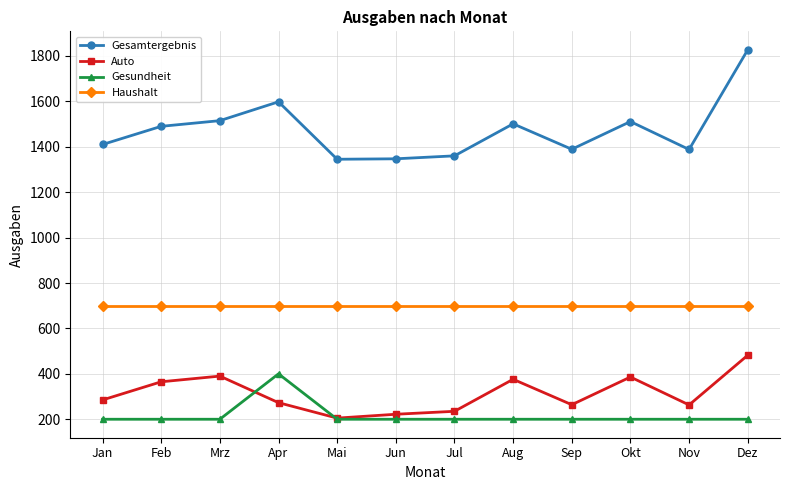

True or false: Auto has more than 2 points higher than both neighbors.

True